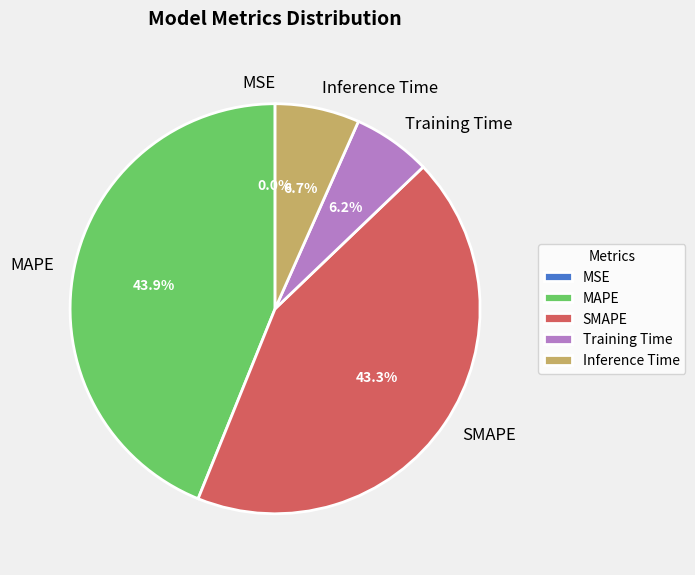

Does any single category account for the majority?

No